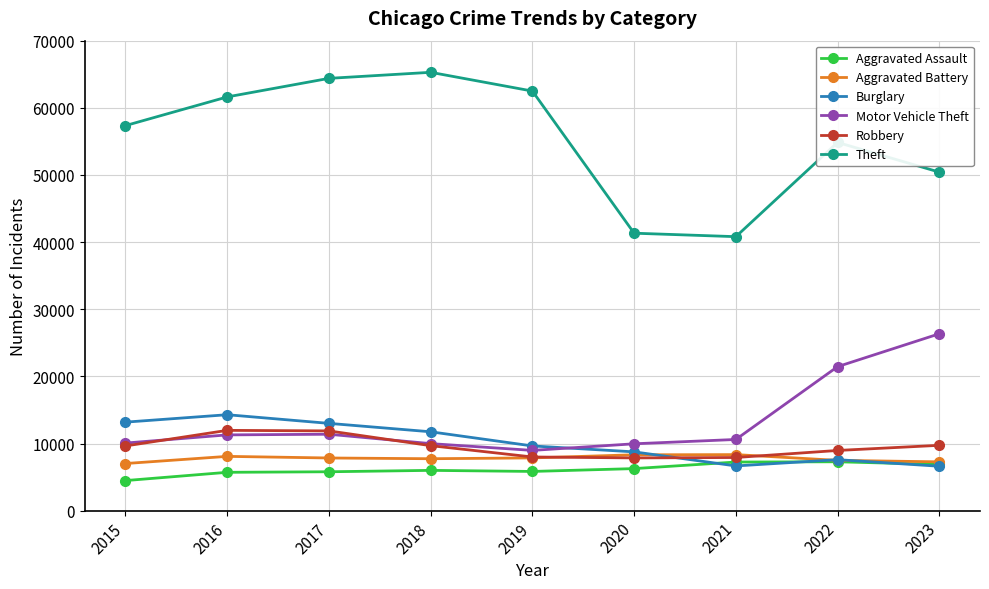

True or false: Theft and Aggravated Battery intersect in this chart.

False